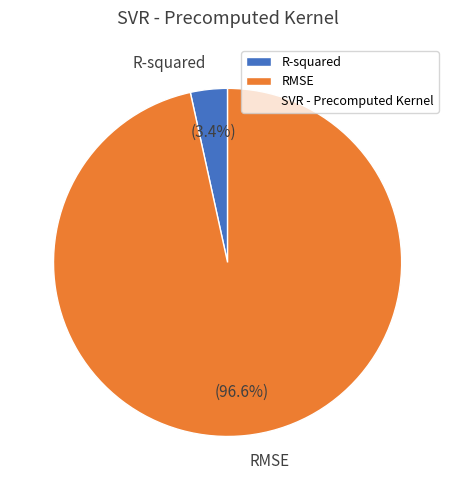

To the nearest percent, what is the average slice percentage?

50%